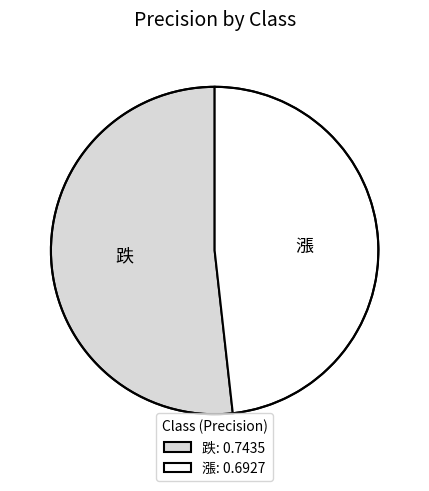

Is the sum of 漲: 0.6927 and 跌: 0.7435 greater than half?

Yes